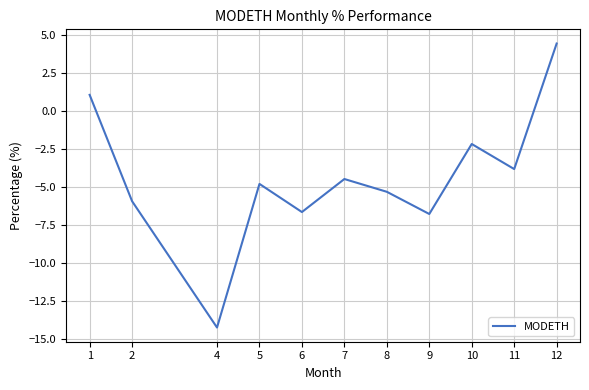

What is the average value?

-4.4